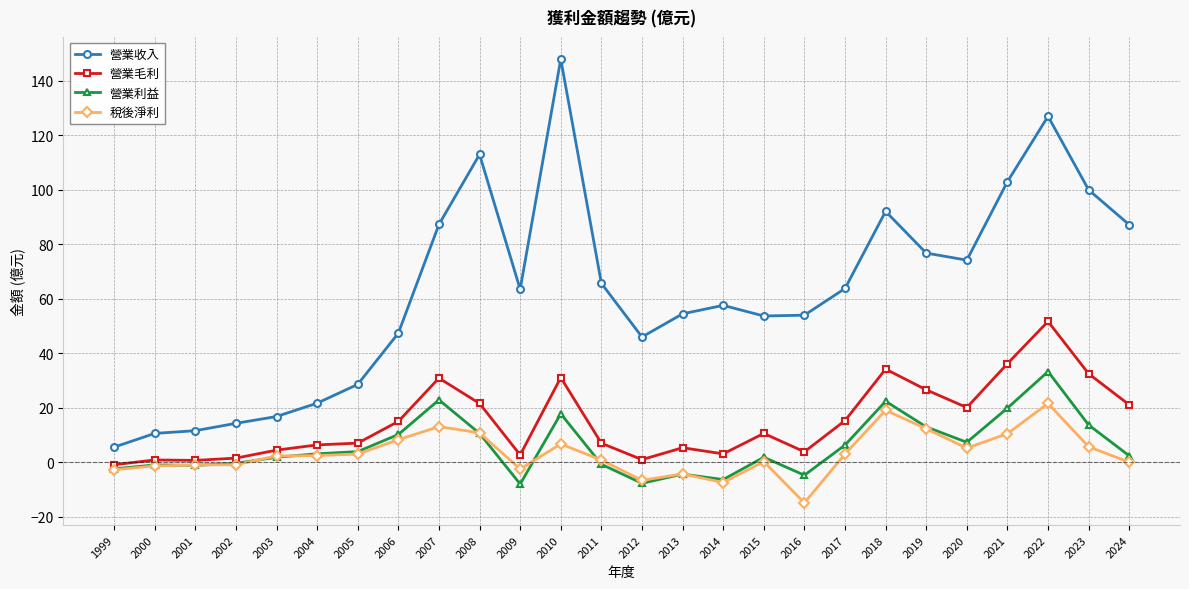

True or false: 營業毛利 has more than 2 points higher than both neighbors.

True